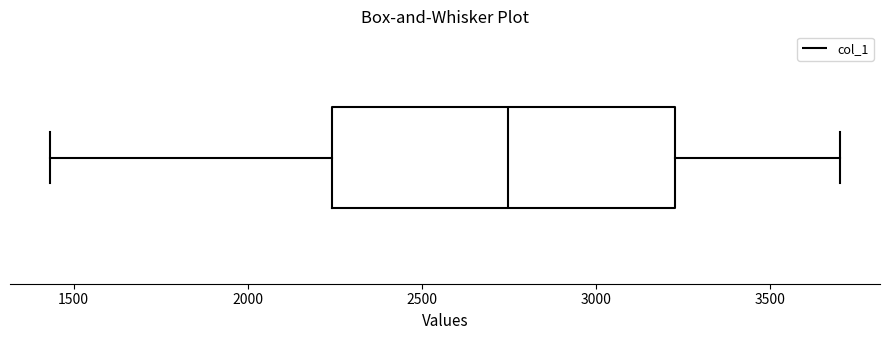

Transcribe this box plot: give where the median line is, the range the box spans, and where the two whiskers end, as read against the x-axis. The values are not printed on the chart, so give them approximately, as read against the axis.

median 2750, box 2250 to 3250, whiskers 1450 to 3700